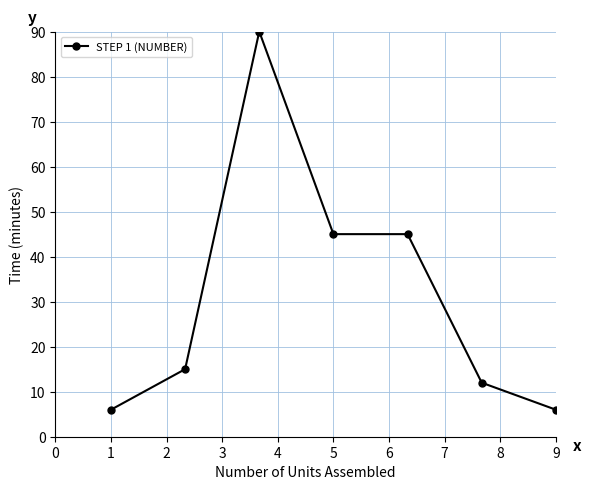

What is the smallest value displayed?

6